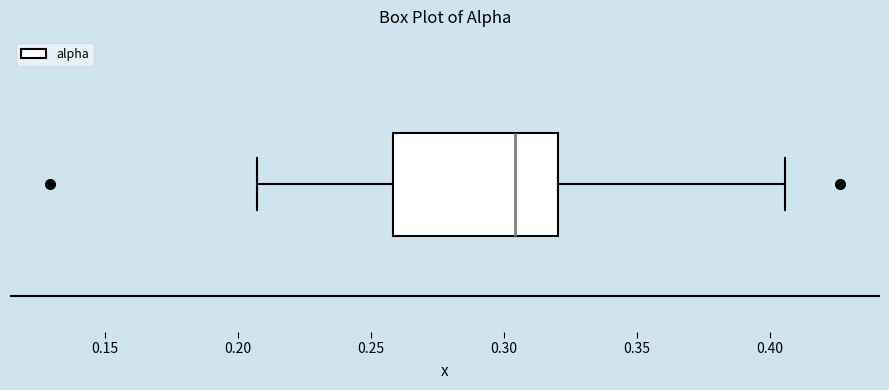

Transcribe this box plot: give where the median line is, the range the box spans, and where the two whiskers end, as read against the x-axis. The values are not printed on the chart, so give them approximately, as read against the axis.

median 0.305, box 0.260 to 0.320, whiskers 0.205 to 0.405